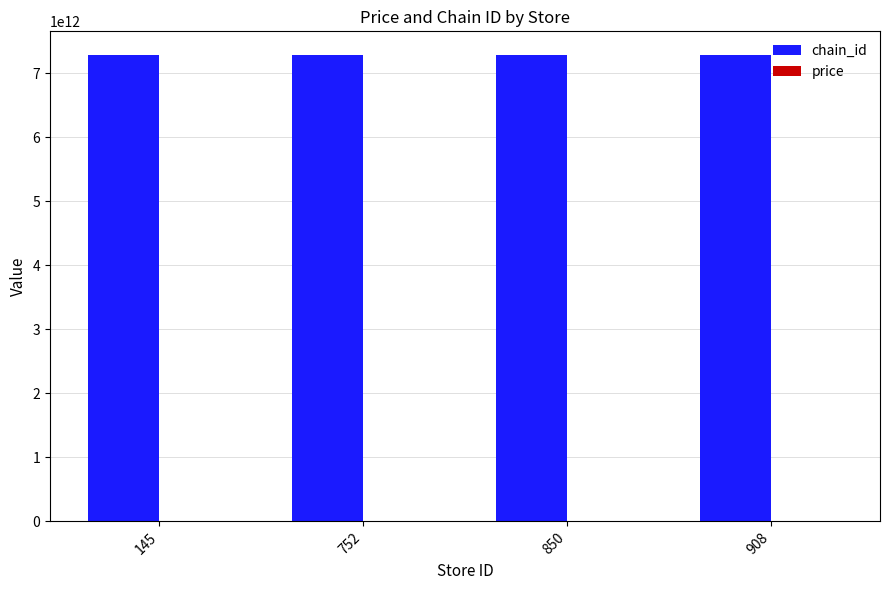

The value of chain_id at 908 is 7290058197699.0. True or false?

True